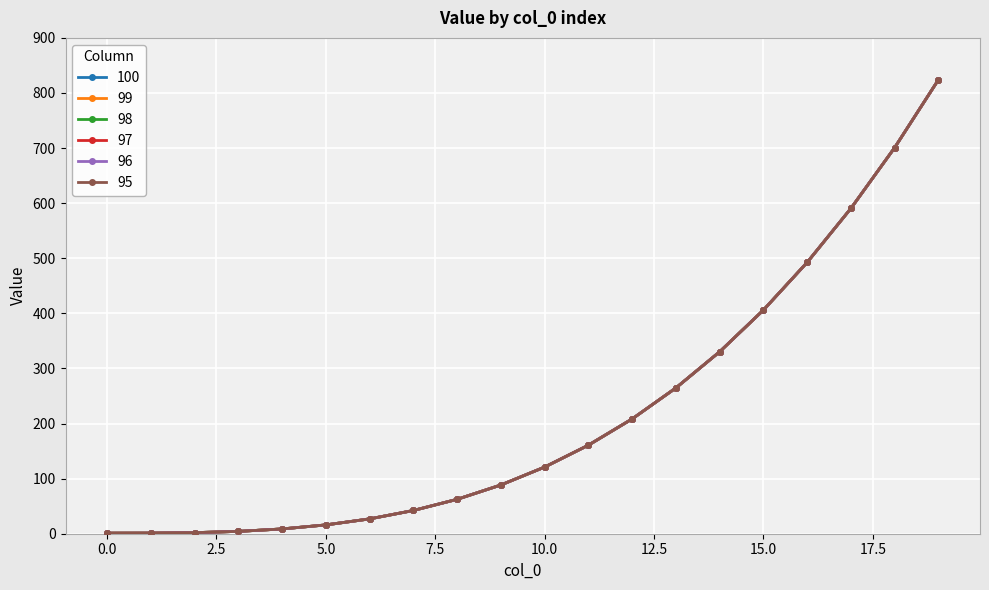

Is this an area chart (filled region under the line)?

No